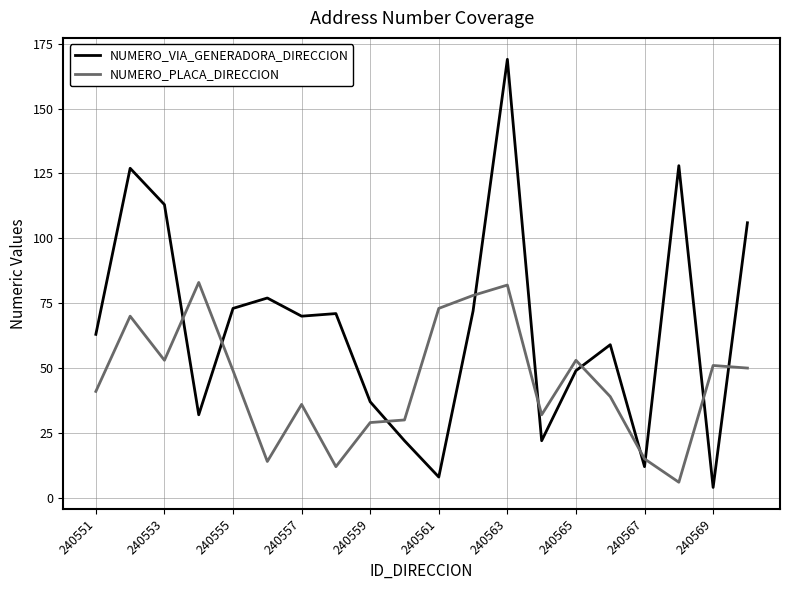

True or false: NUMERO_VIA_GENERADORA_DIRECCION and NUMERO_PLACA_DIRECCION cross at least once.

True